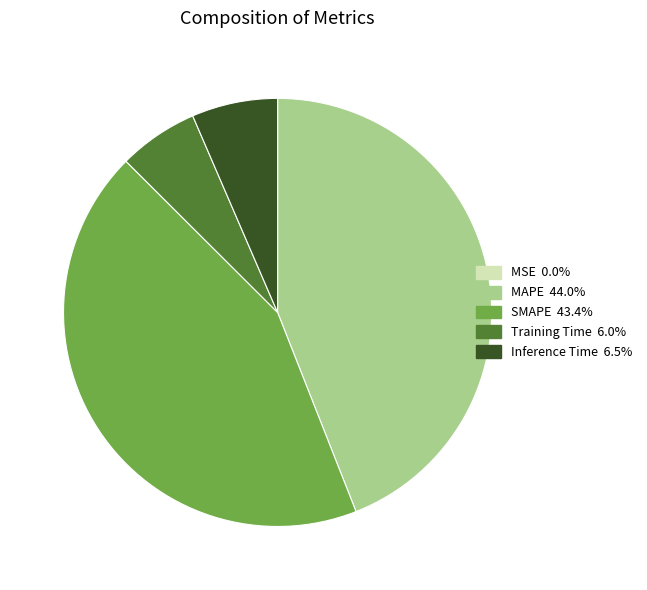

Is there a majority slice in this chart?

No